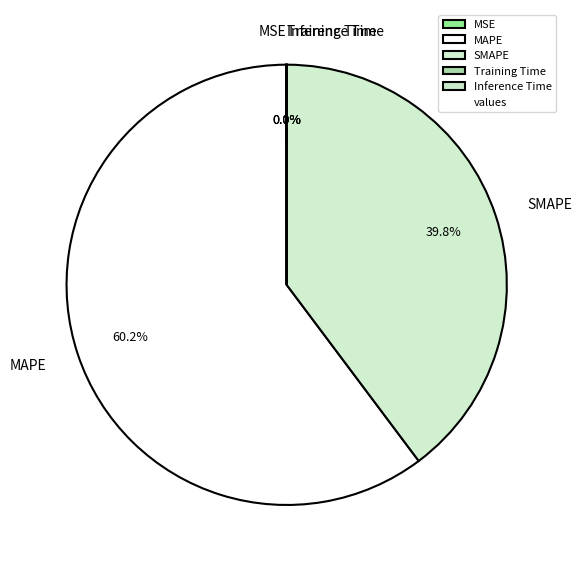

How much of the chart is everything except SMAPE?

60.2%